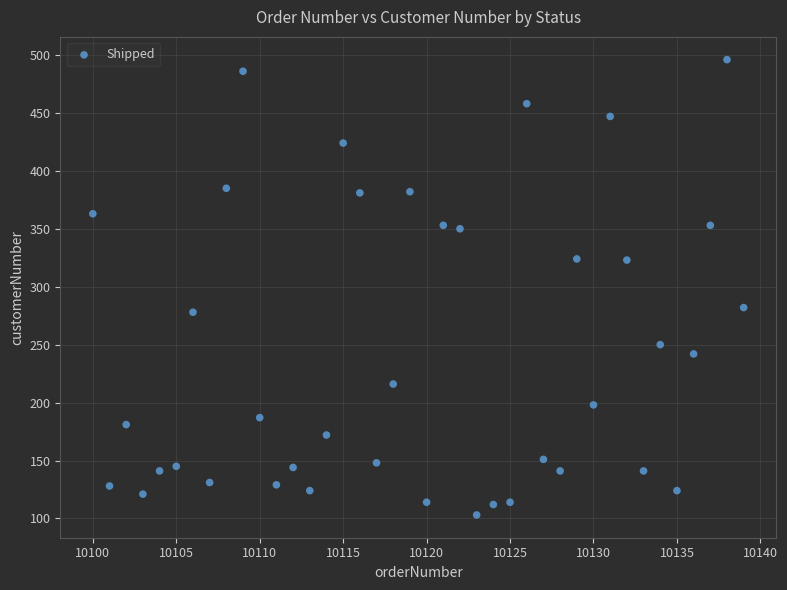

What is the range of X values (max minus min)?

39